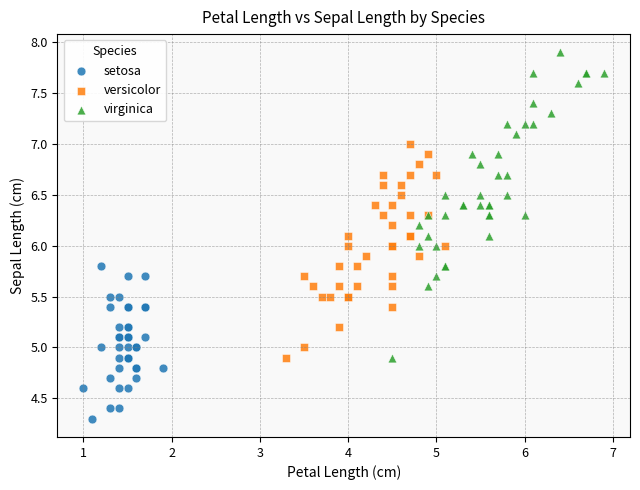

Which series has the largest Y range (max minus min)?

virginica